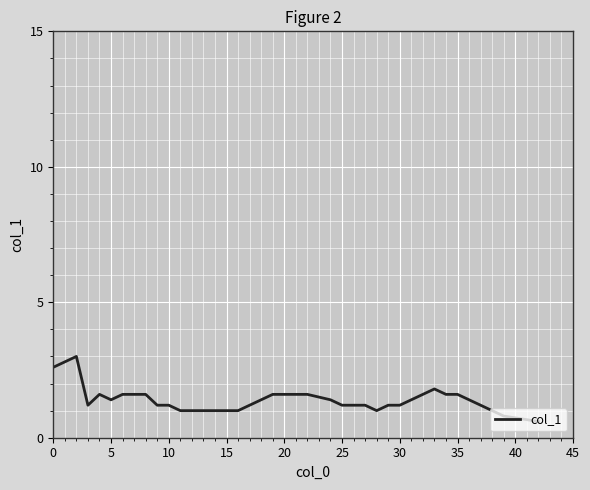

What is the difference between the maximum and minimum values?

2.4